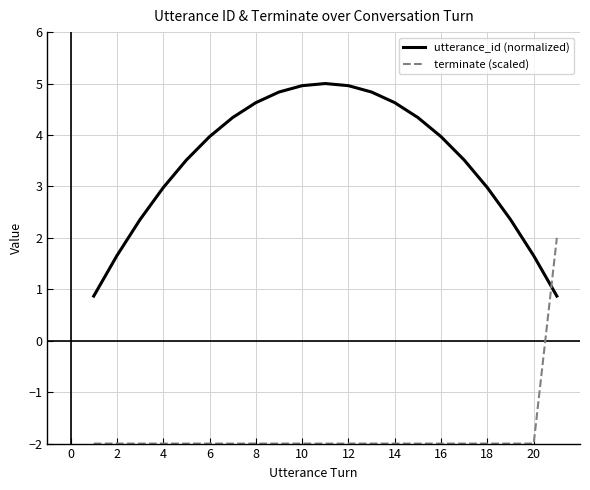

Rank the series by their average value, from highest to lowest.

utterance_id (normalized), terminate (scaled)